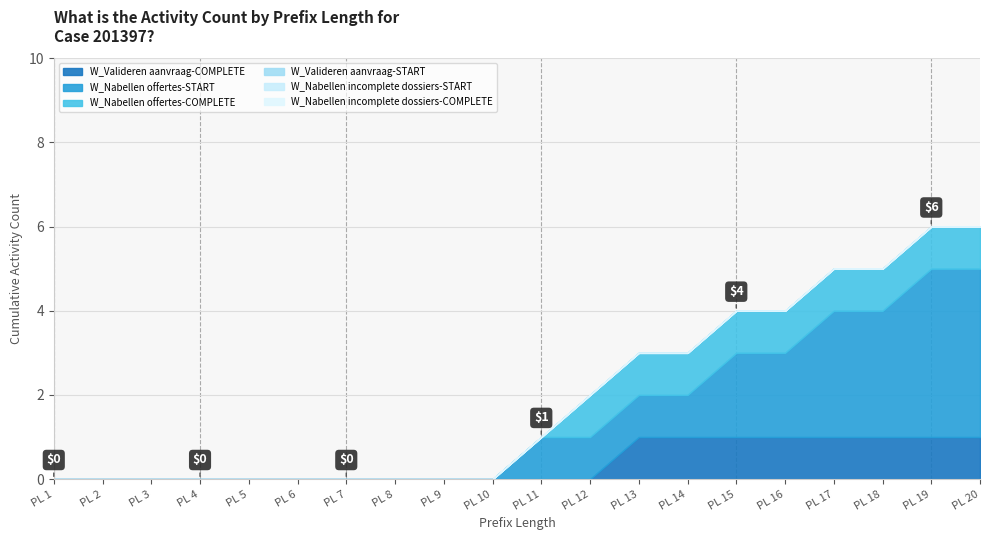

Is it true that W_Nabellen offertes-COMPLETE equals 1 at 14?

False